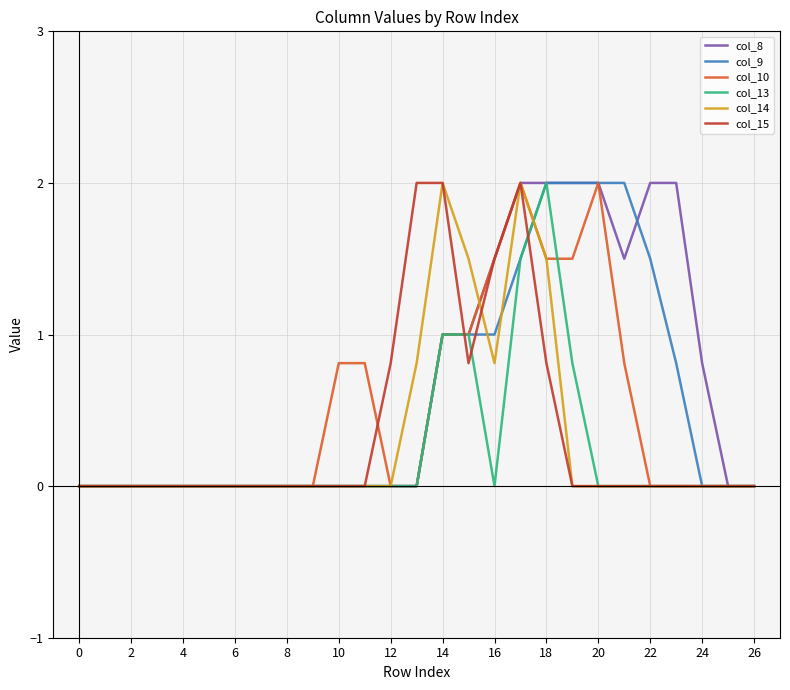

True or false: col_14 has a value of 1.5 at 18.

True